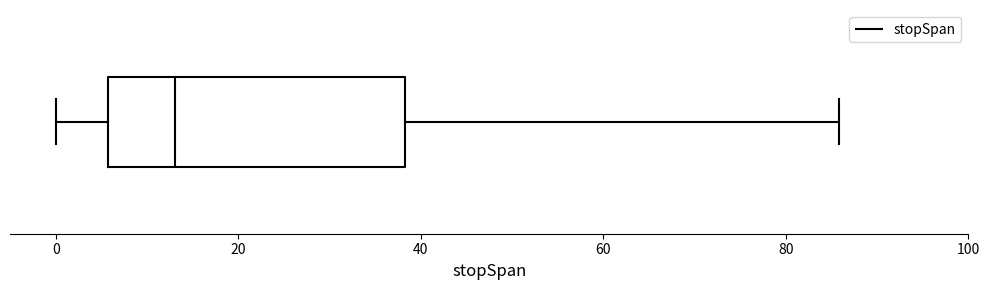

Transcribe this box plot: give where the median line is, the range the box spans, and where the two whiskers end, as read against the x-axis. The values are not printed on the chart, so give them approximately, as read against the axis.

median 14, box 6 to 38, whiskers 0 to 86